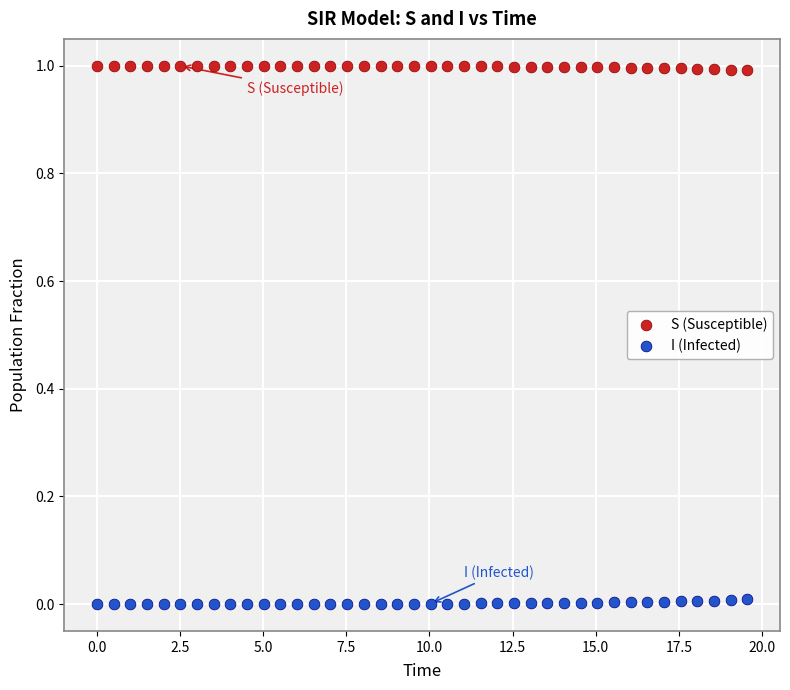

Which series reaches the maximum Y coordinate?

S (Susceptible)